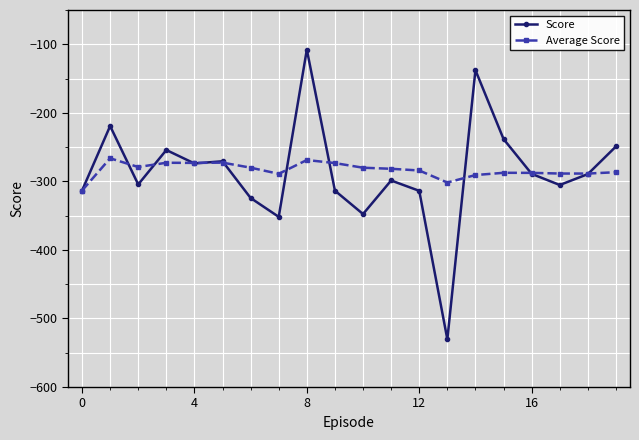

Rank the series by their maximum value, from highest to lowest.

Score, Average Score